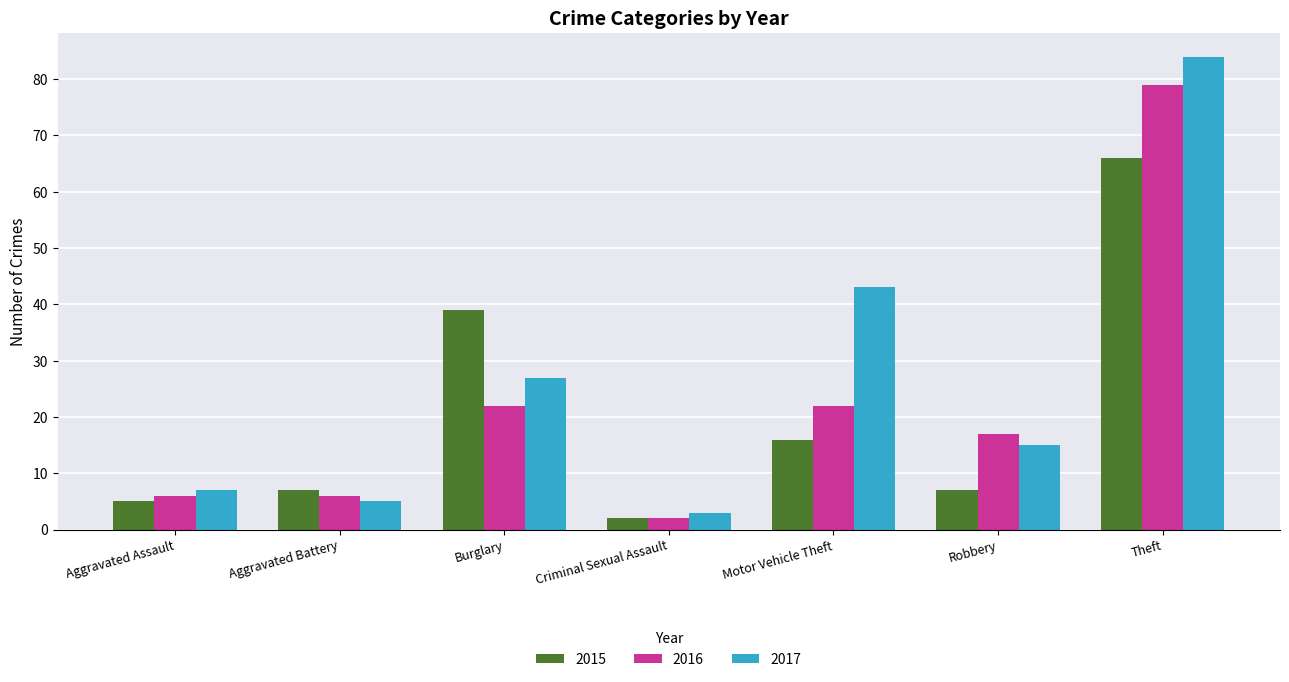

Where does the 2016 series first go above 17?

Burglary